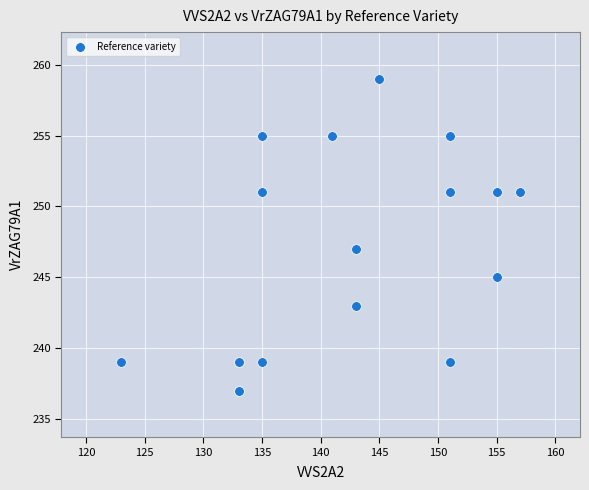

What Y value in the scatter plot is closest to 248?

247